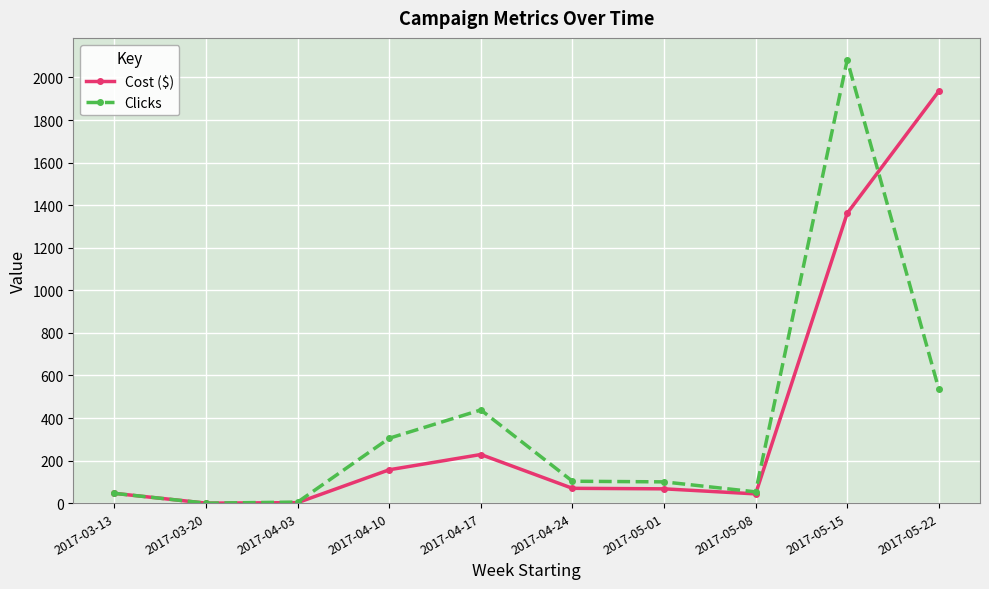

Where is Cost ($) nearest to the value 967?

2017-05-15